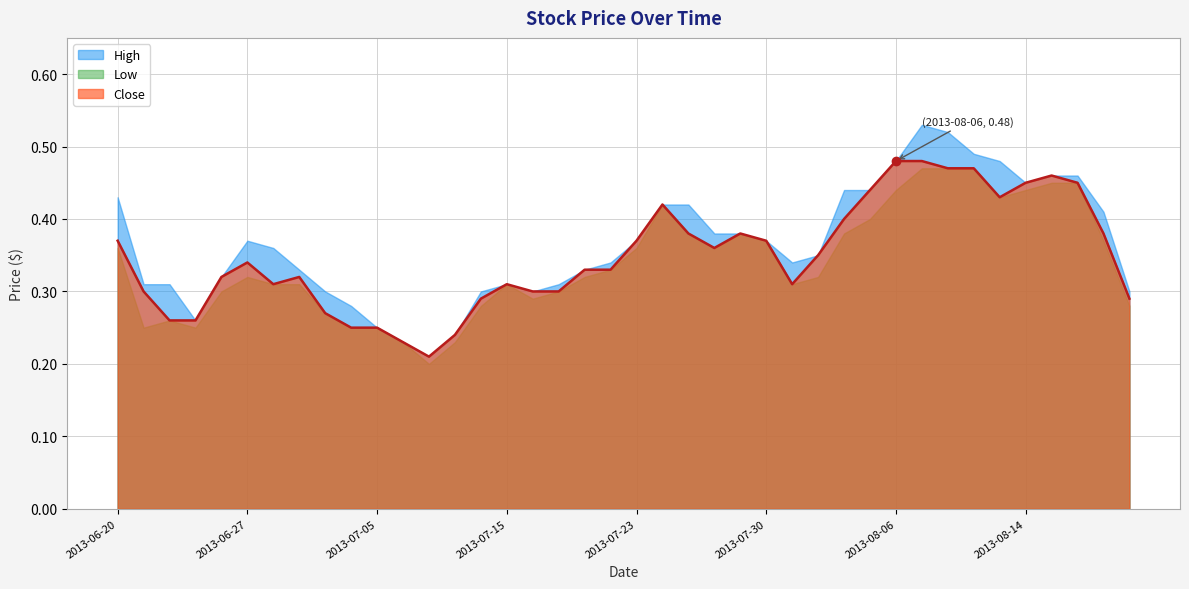

List the series in order of their peak value, lowest first.

Low, Close, High